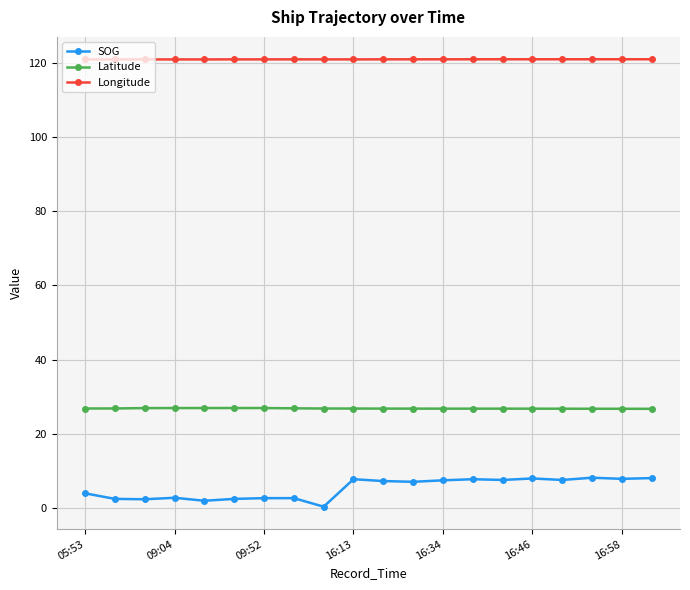

What is the greatest value displayed?

120.9